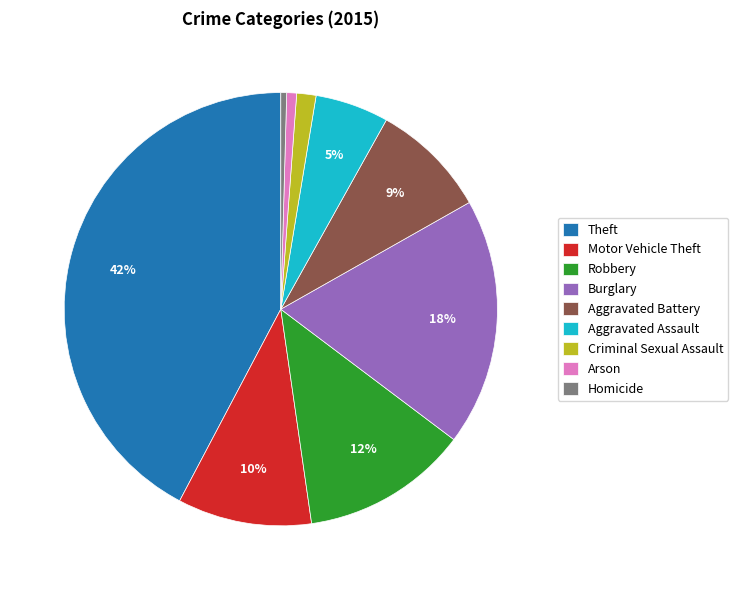

Combined, do Aggravated Battery and Aggravated Assault account for over 50%?

No